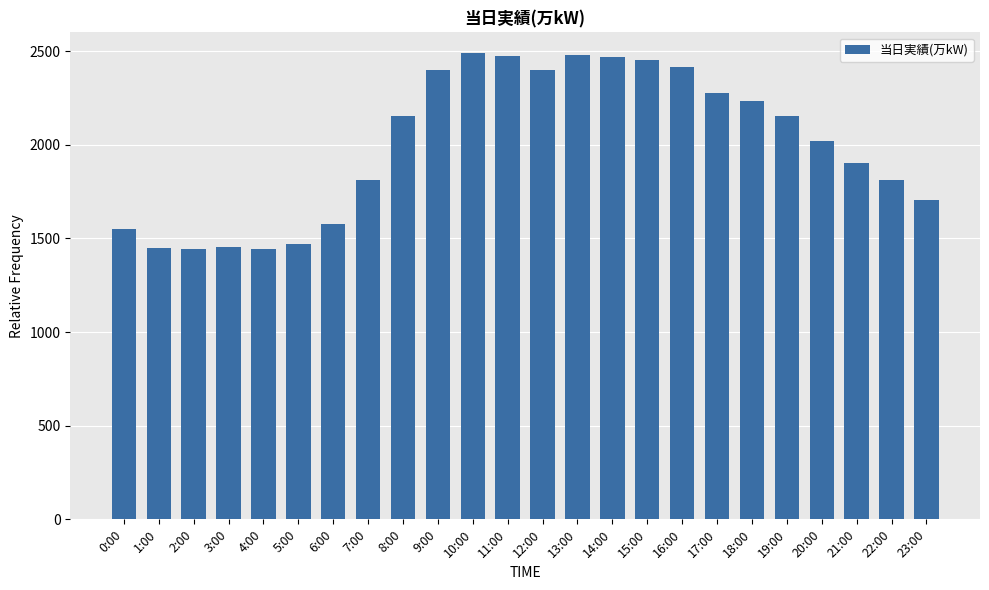

What is the minimum value shown in the chart?

1441